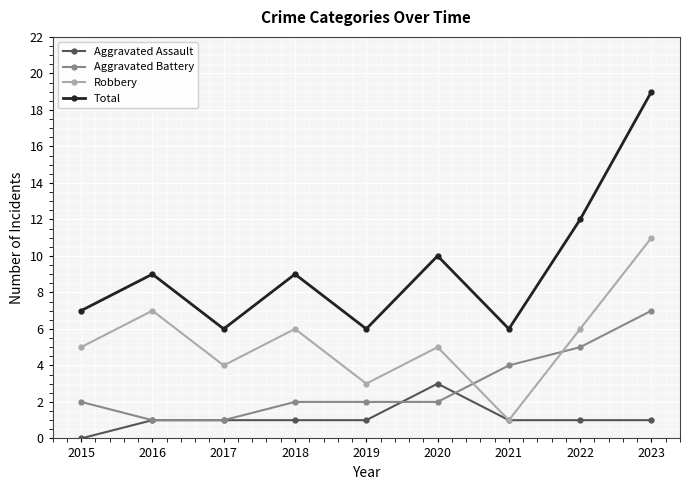

The value of Total at 2016 is 9. True or false?

True